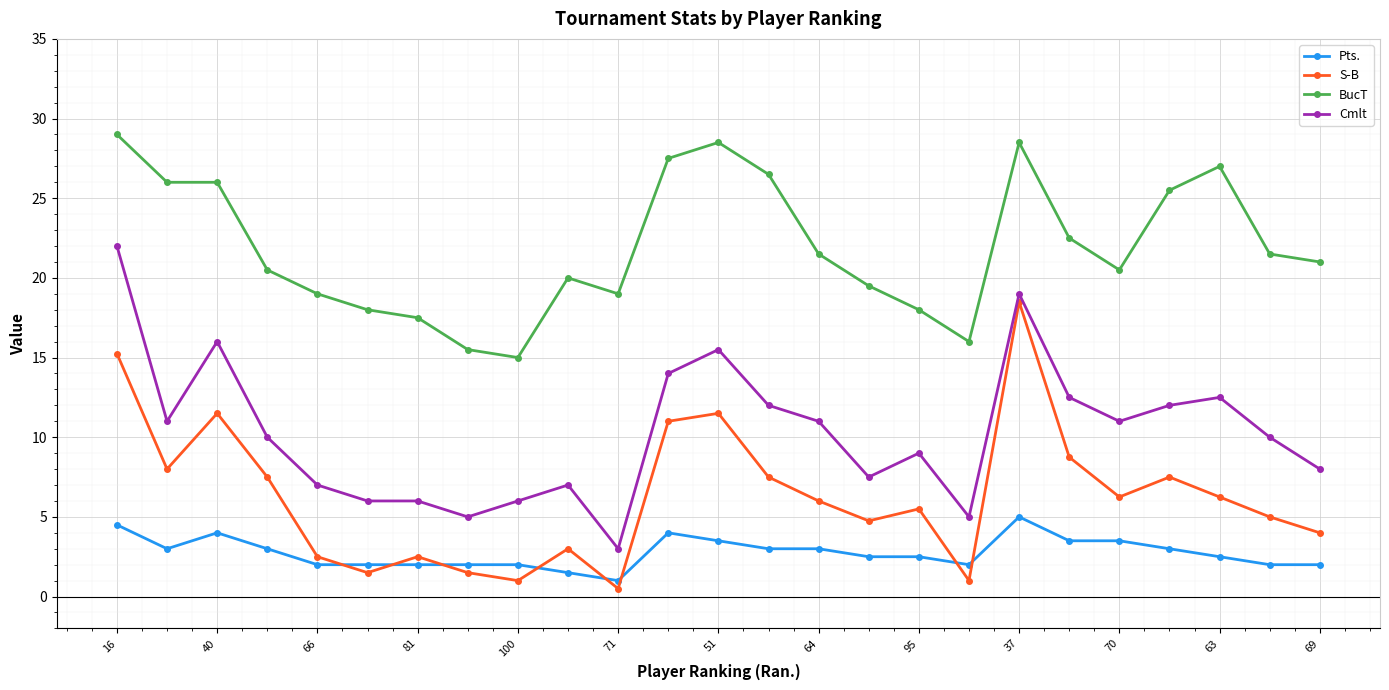

True or false: S-B and BucT cross at least once.

False